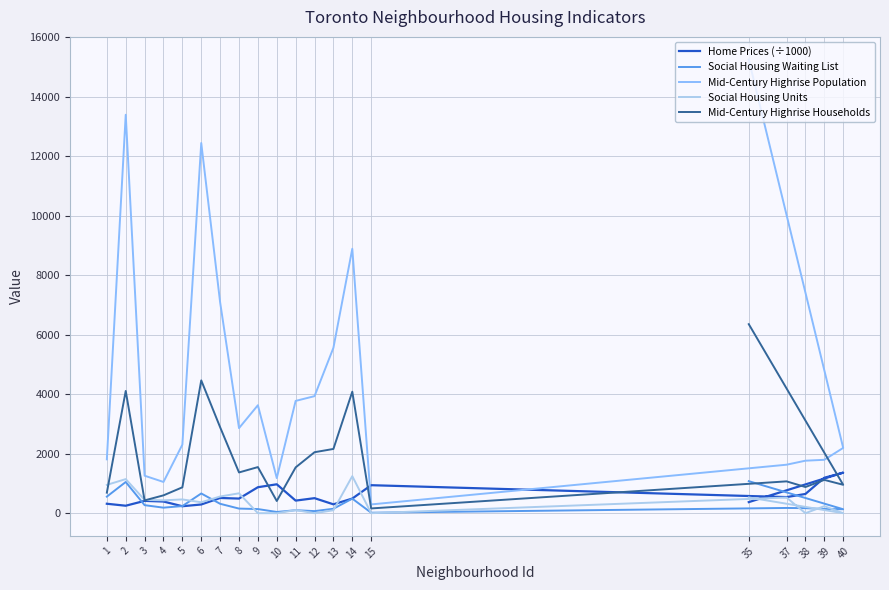

What are all the series names shown in the legend?

Home Prices (÷1000), Social Housing Waiting List, Mid-Century Highrise Population, Social Housing Units, Mid-Century Highrise Households